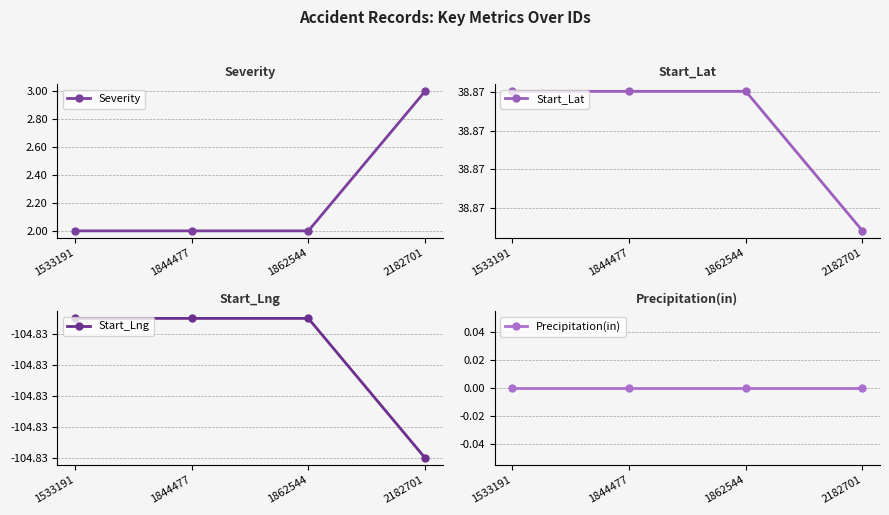

True or false: Precipitation(in) has a value of 0.0 at 1844477.

True